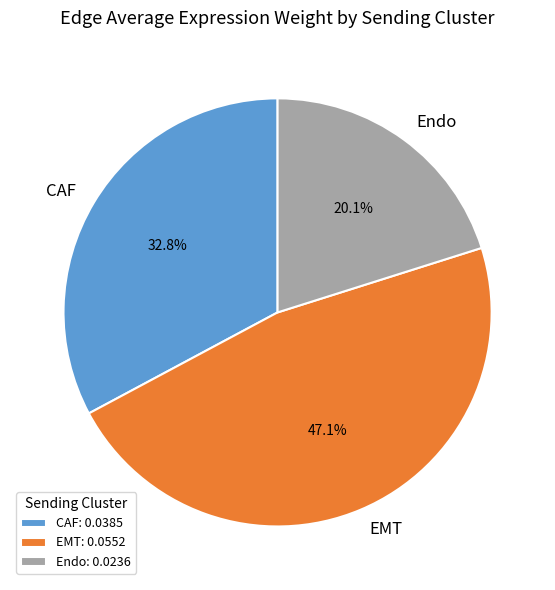

Is the sum of Endo and CAF greater than half?

Yes